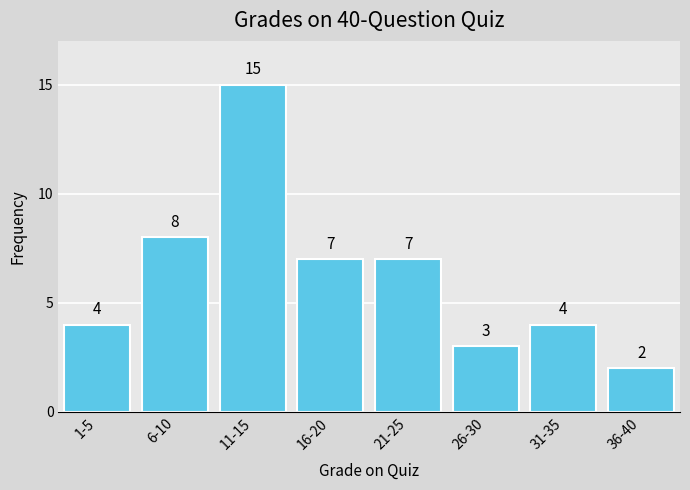

Reading right to left, transcribe all the data shown in this chart.

36-40=2	31-35=4	26-30=3	21-25=7	16-20=7	11-15=15	6-10=8	1-5=4